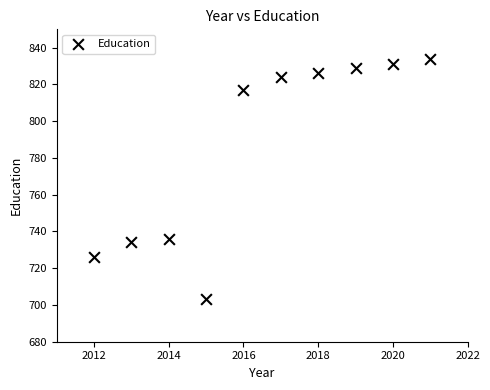

What Y value in the scatter plot is closest to 768?

736